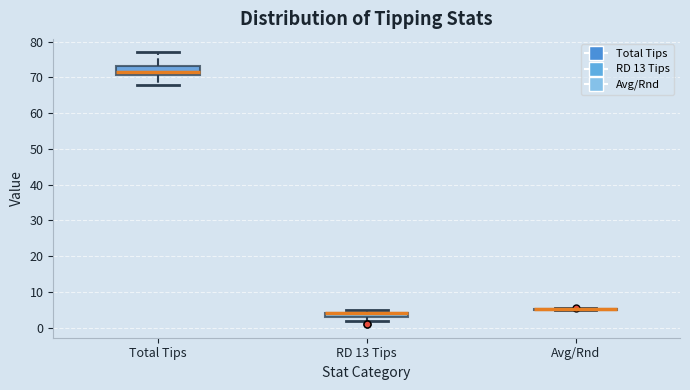

Where is the lower edge of the box for Total Tips on the y-axis? The values are not printed on the chart, so give them approximately, as read against the axis.

71